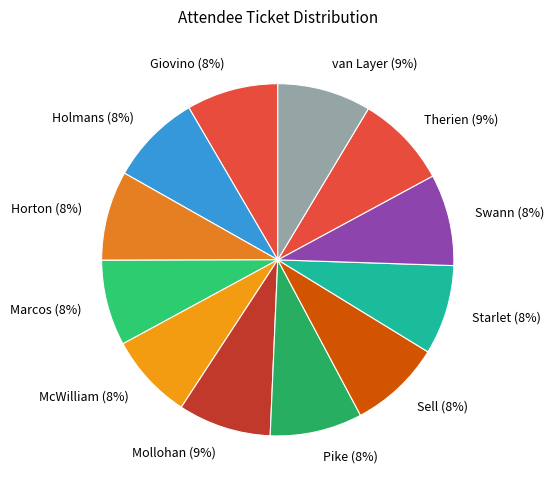

Does any single category account for the majority?

No